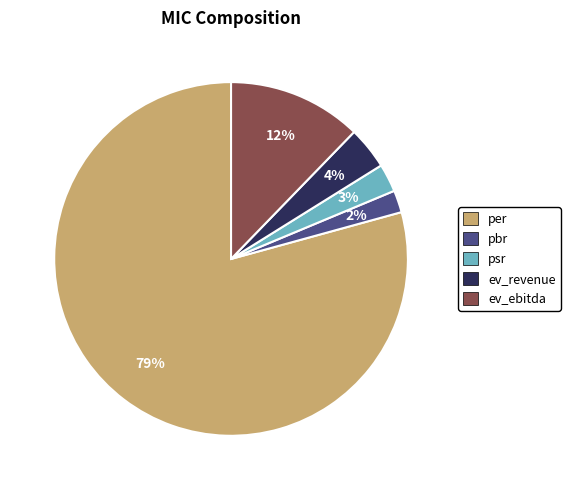

To the nearest percent, what percentage of the pie is ev_revenue?

4%